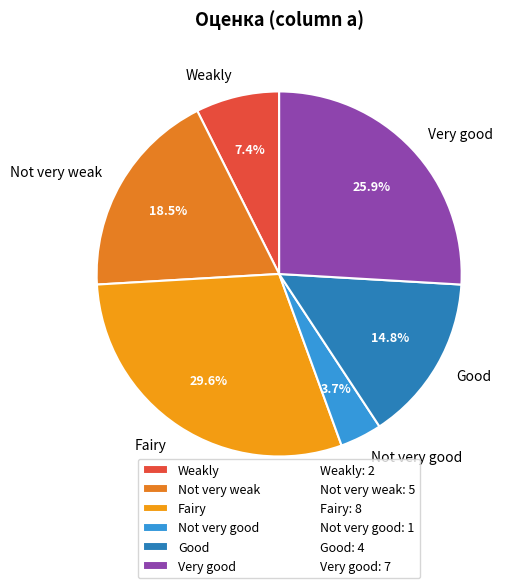

How much of the chart is everything except Fairy?

70.4%